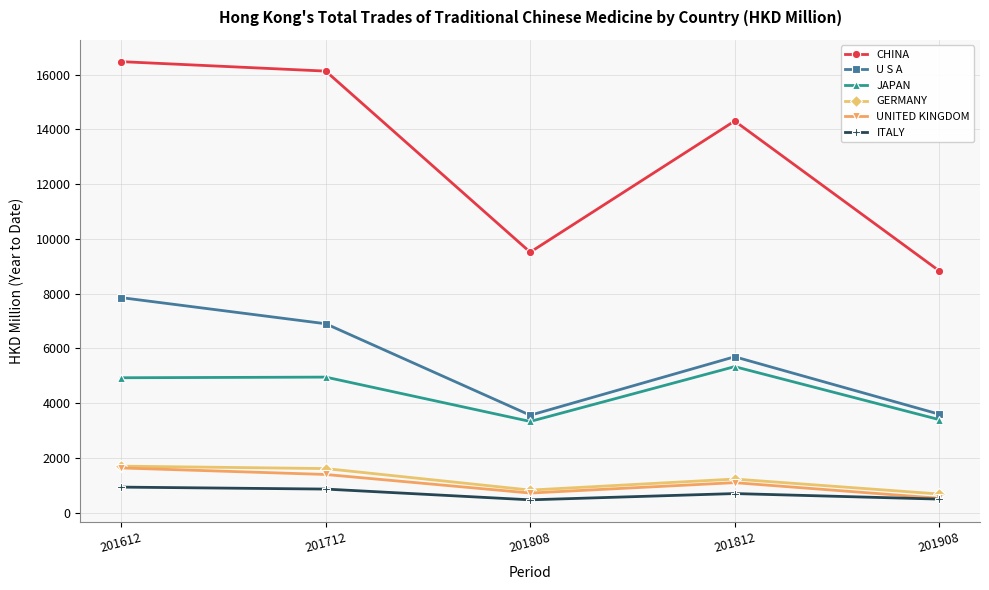

True or false: CHINA has a value of 3594.2 at 201612.

False